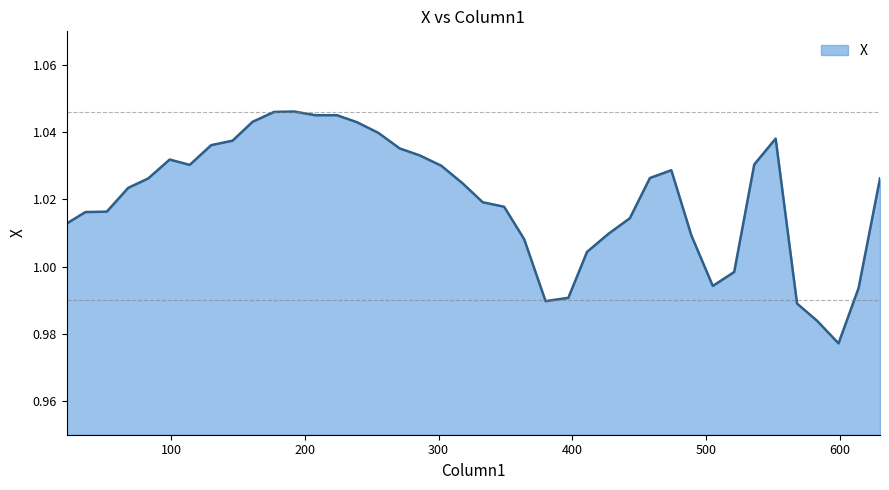

At which category does the chart reach its peak across all series?

192